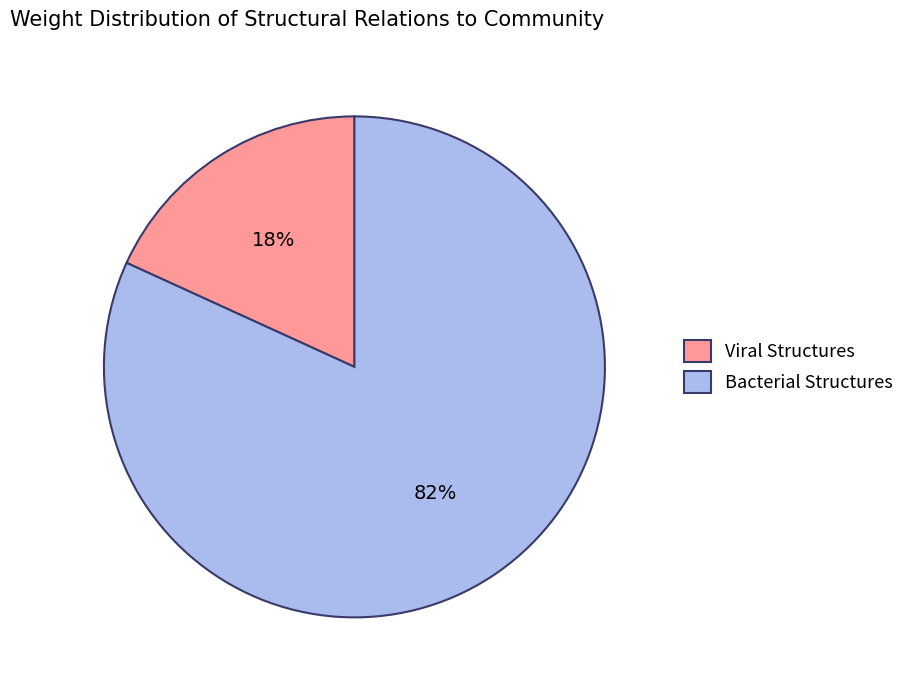

Combined, do Bacterial Structures and Viral Structures account for over 50%?

Yes